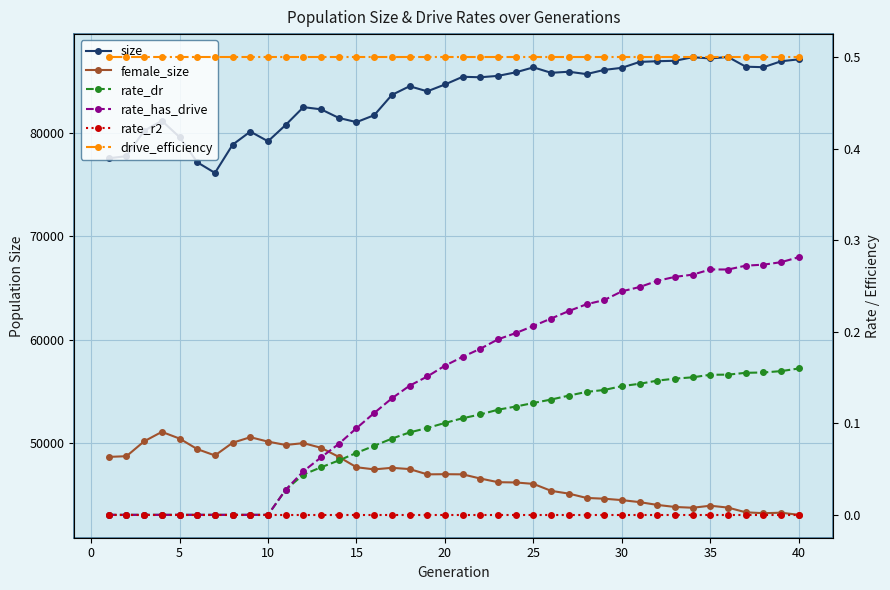

Between 5 and 29, which series saw the biggest shift?

size